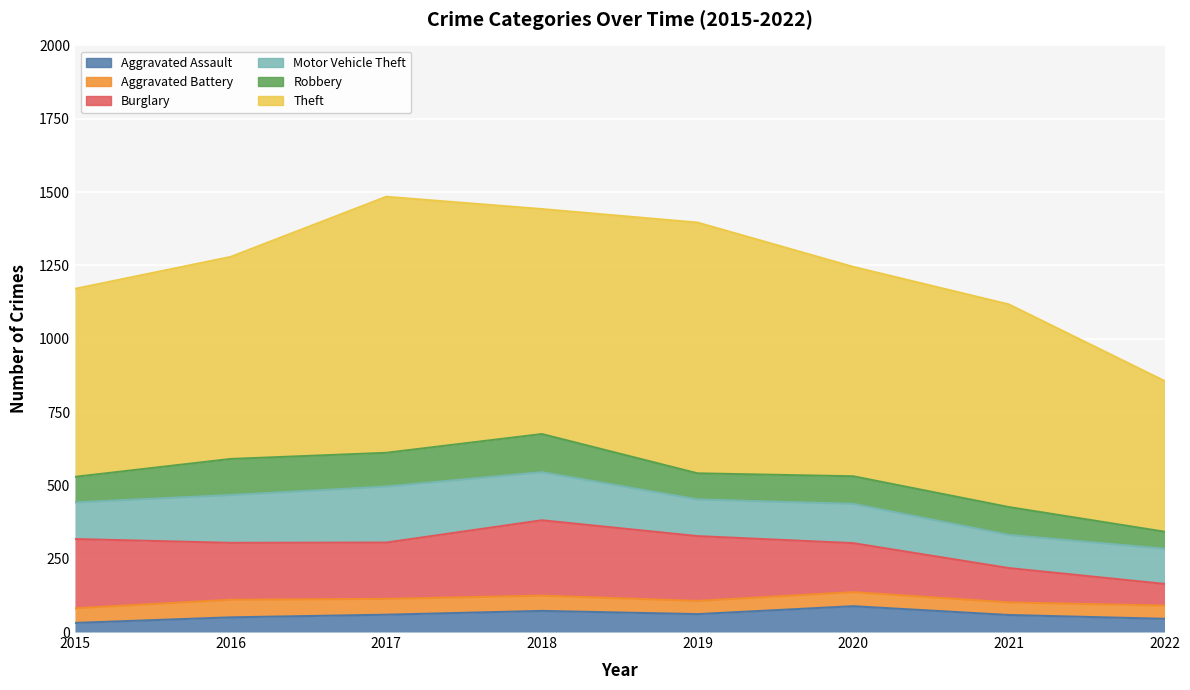

True or false: Aggravated Battery and Theft cross at least once.

False